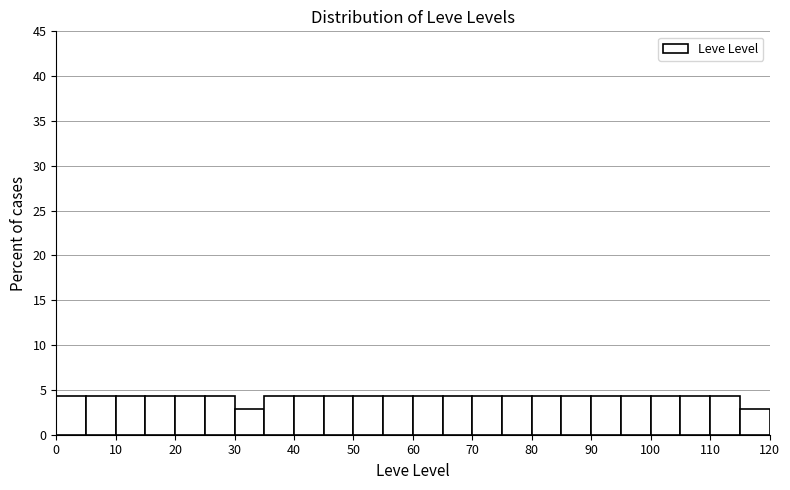

What is the height of the bar covering 70 to 75 on the x-axis? The values are not printed on the chart, so give them approximately, as read against the axis.

4.5